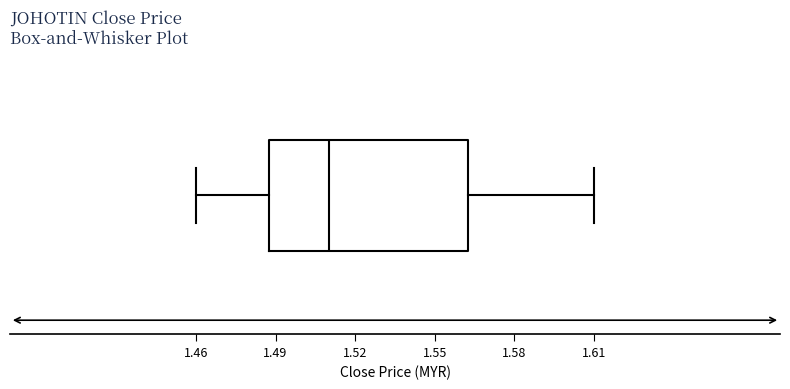

Transcribe this box plot: give where the median line is, the range the box spans, and where the two whiskers end, as read against the x-axis. The values are not printed on the chart, so give them approximately, as read against the axis.

median 1.510, box 1.490 to 1.565, whiskers 1.460 to 1.610